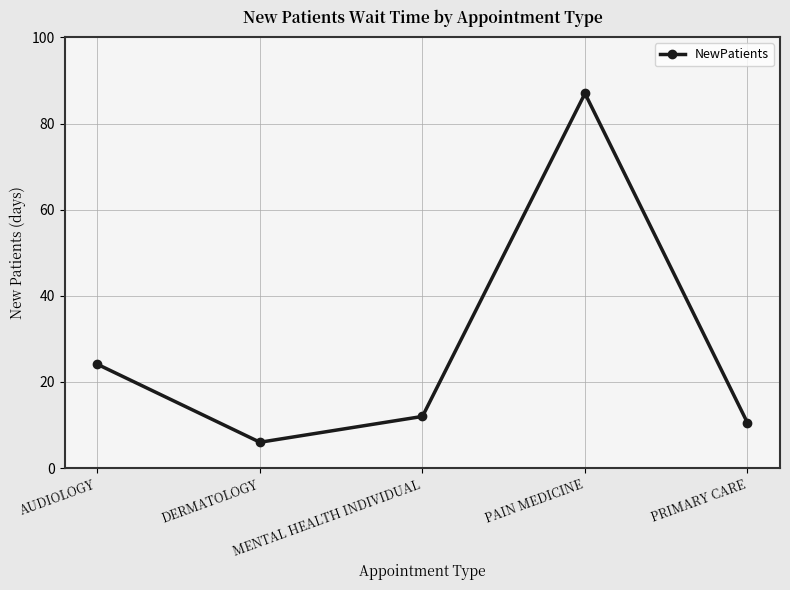

List the labels in order of value, smallest first.

DERMATOLOGY, PRIMARY CARE, MENTAL HEALTH INDIVIDUAL, AUDIOLOGY, PAIN MEDICINE